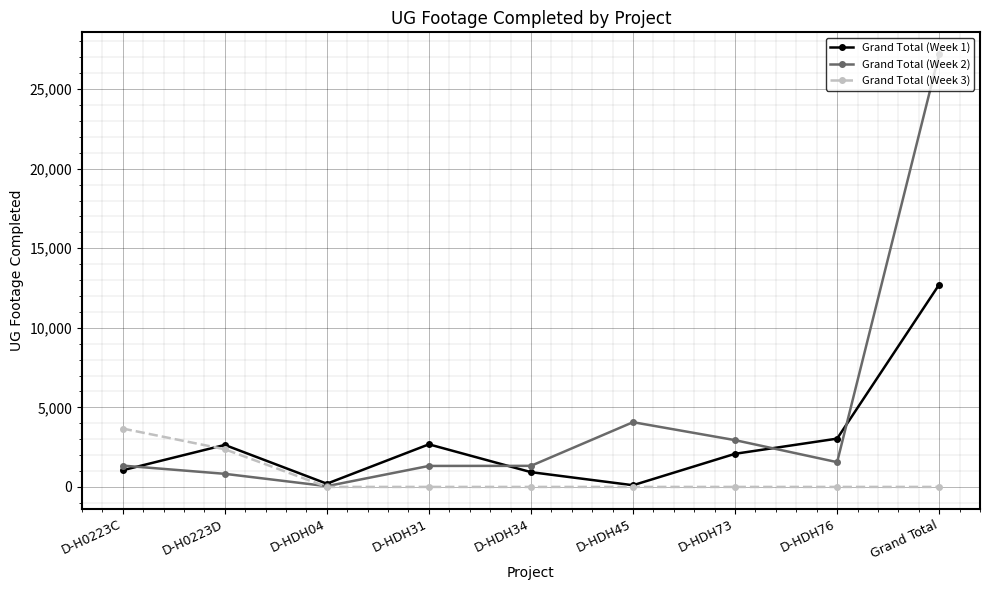

Which series has the largest range (max minus min)?

Grand Total (Week 2)